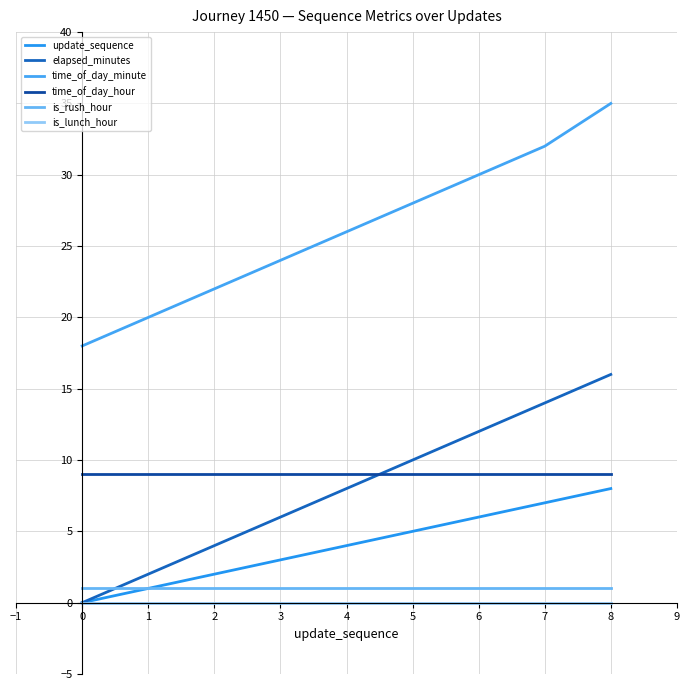

True or false: update_sequence has more than 0 points higher than both neighbors.

False